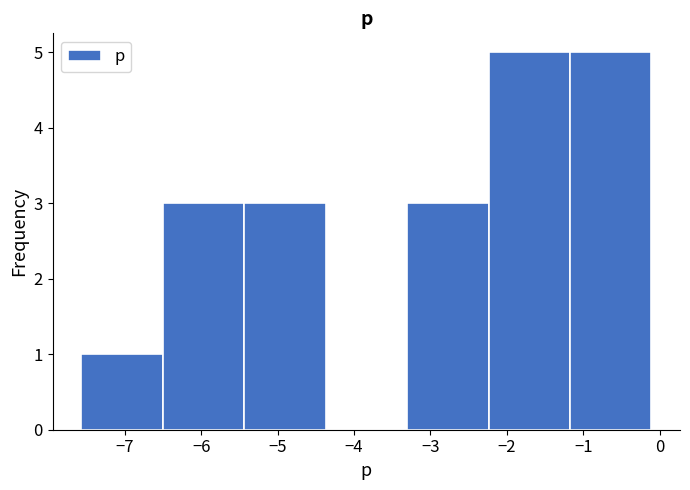

Reading left to right, list every bar in this chart as the range it spans on the x-axis followed by its height. Neither the bar edges nor the heights are printed on the chart, so give them approximately, as read against the axes.

-7.6 to -6.5: 1
-6.5 to -5.4: 3
-5.4 to -4.4: 3
-4.4 to -3.3: 0
-3.3 to -2.2: 3
-2.2 to -1.2: 5
-1.2 to -0.1: 5